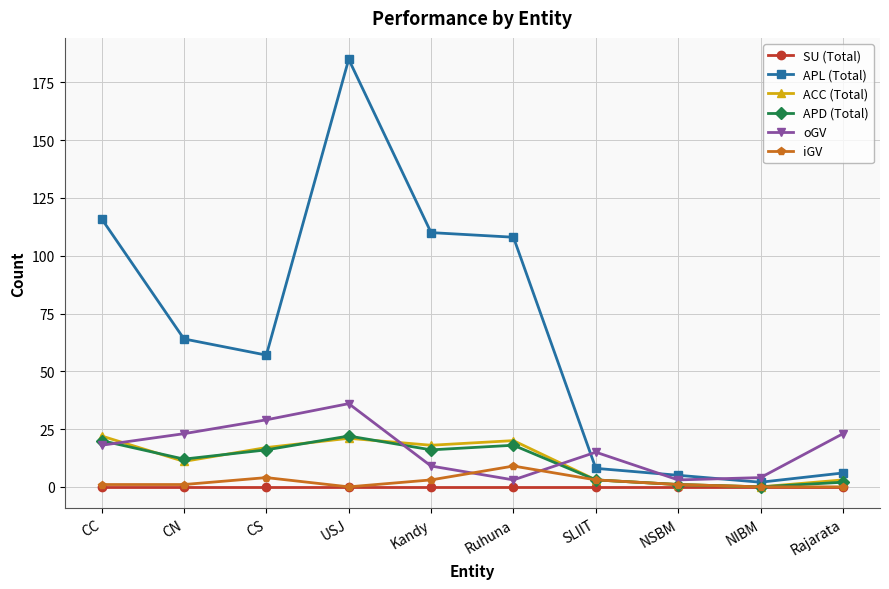

Reading left to right, extract all data points from this chart.

SU (Total): 0	0	0	0	0	0	0	0	0	0
APL (Total): 116	64	57	185	110	108	8	5	2	6
ACC (Total): 22	11	17	21	18	20	3	1	0	3
APD (Total): 20	12	16	22	16	18	3	1	0	2
oGV: 18	23	29	36	9	3	15	3	4	23
iGV: 1	1	4	0	3	9	3	1	0	0